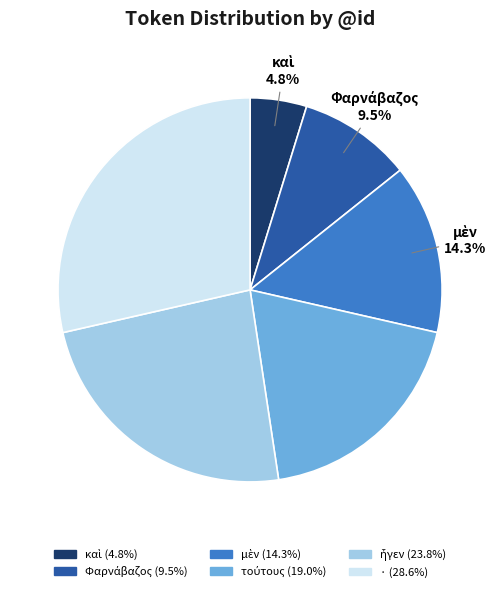

How much of the chart is everything except ·?

71.4%